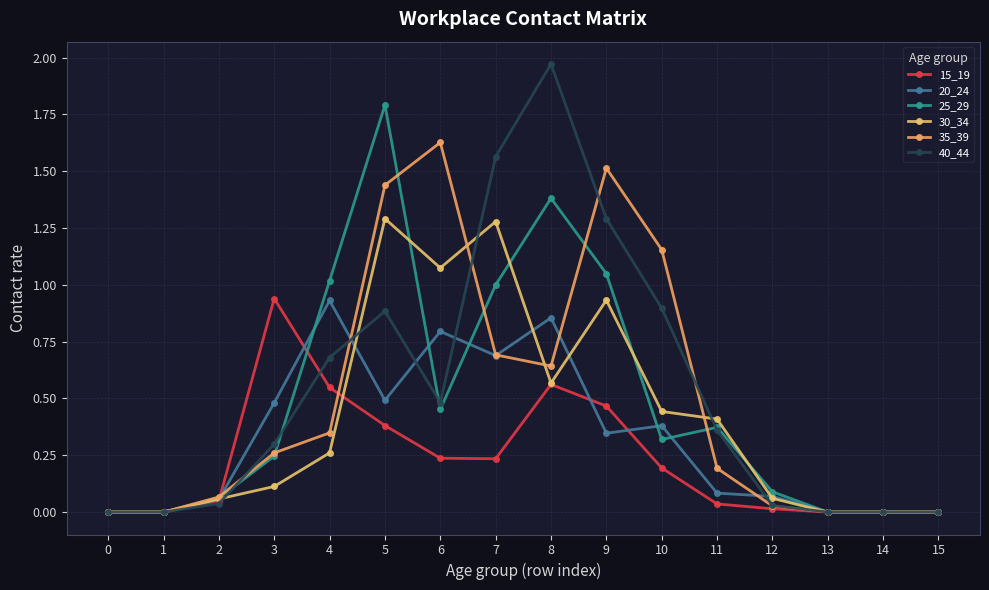

Which series has the largest total across all categories?

40_44